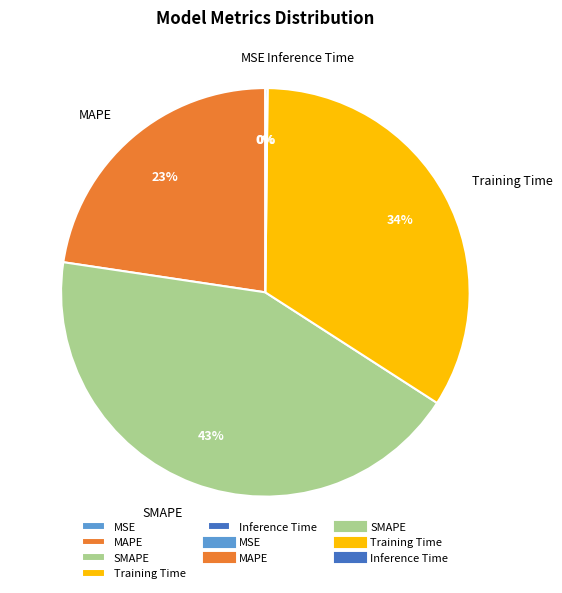

To the nearest percent, what is the difference between the largest and smallest slice percentages?

43%